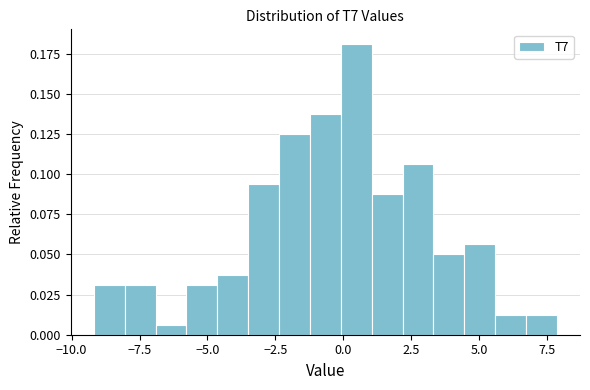

Read against the x-axis, roughly where is the centre of the tallest bar?

0.5